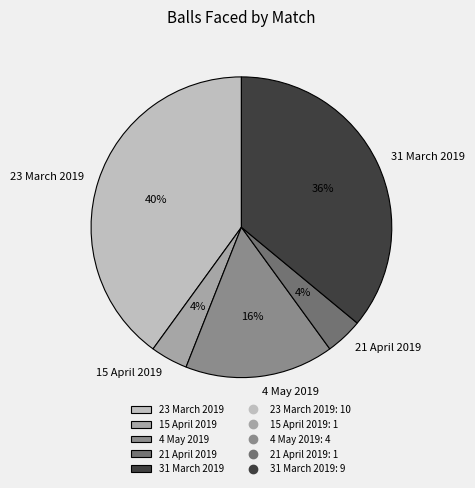

Is the sum of 15 April 2019 and 31 March 2019 greater than half?

No